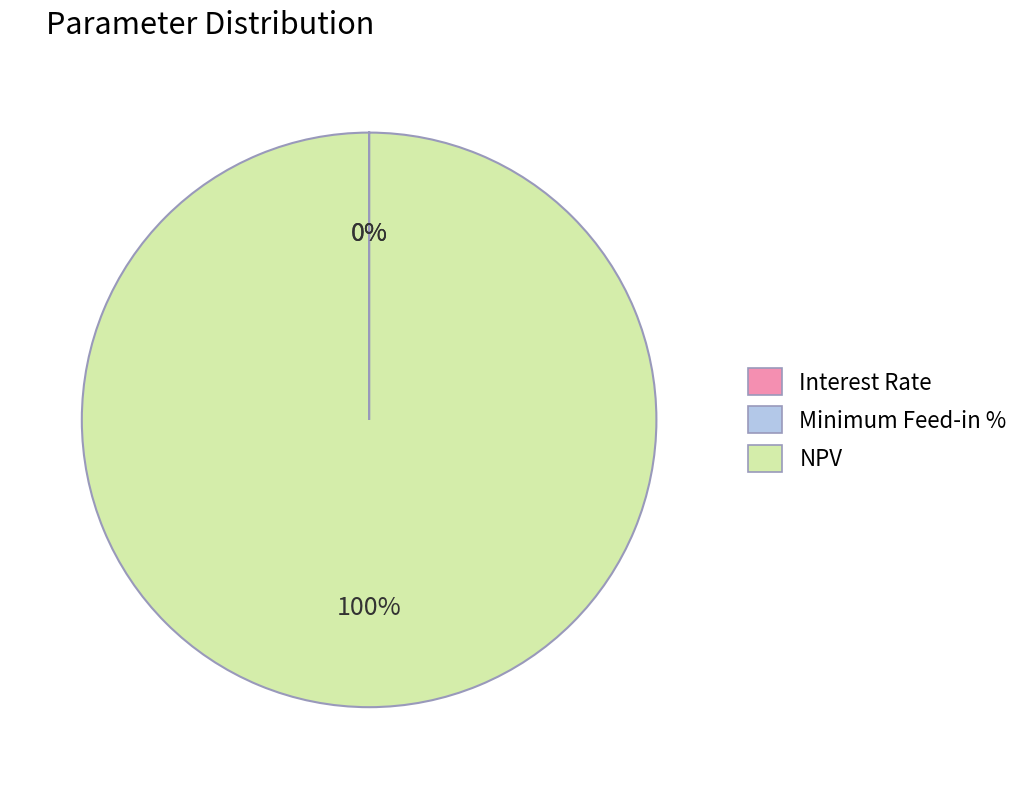

Is there any slice that represents more than half of the pie?

Yes